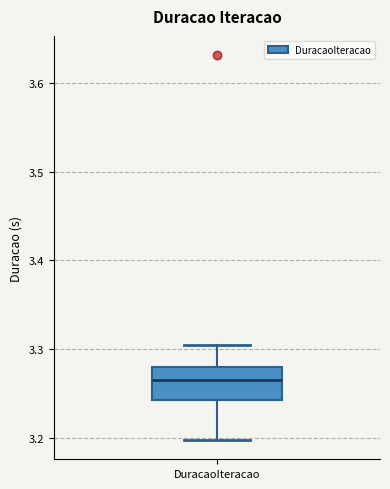

Transcribe this box plot: give where the median line is, the range the box spans, and where the two whiskers end, as read against the y-axis. The values are not printed on the chart, so give them approximately, as read against the axis.

median 3.26, box 3.24 to 3.28, whiskers 3.20 to 3.30